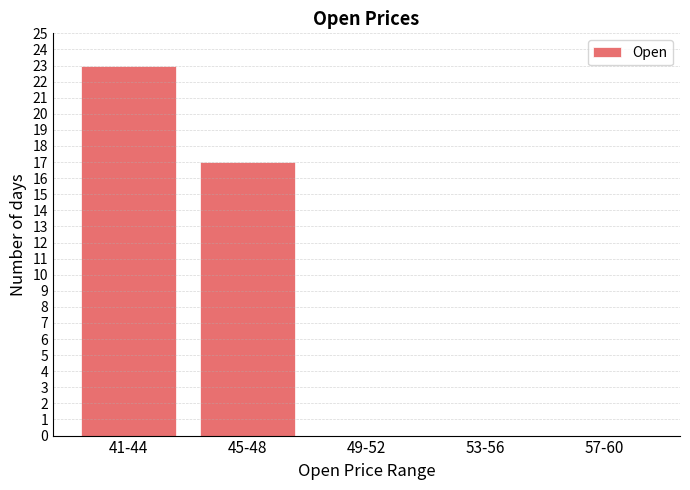

Reading right to left, transcribe all the data shown in this chart.

57-60=0	53-56=0	49-52=0	45-48=17	41-44=23